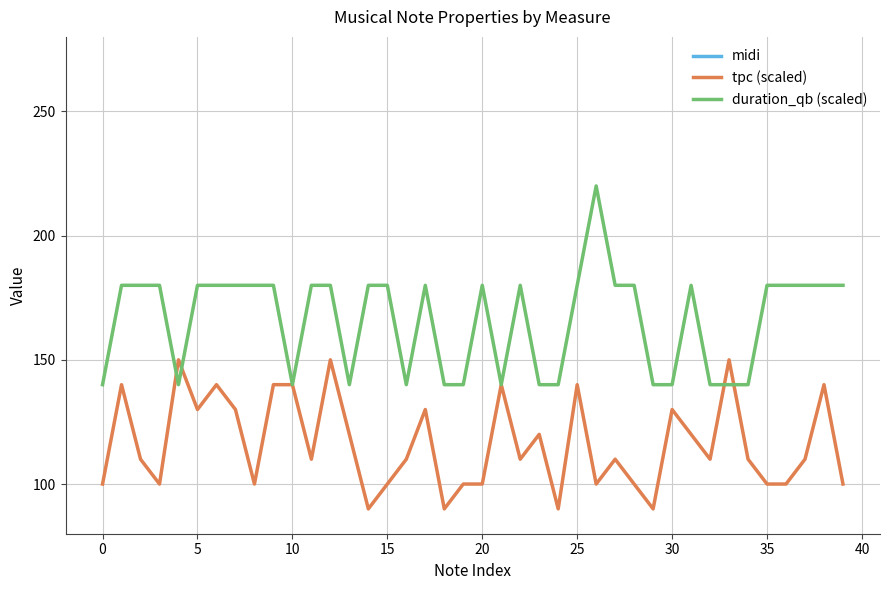

Is it true that duration_qb (scaled) equals 34 at 29?

False